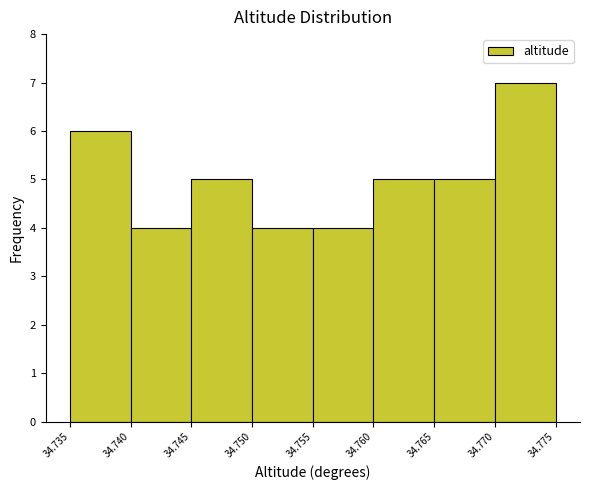

Reading left to right, transcribe this chart: for each bar, give the range it covers on the x-axis and its height. The values are not printed on the chart, so give them approximately, as read against the axis.

34.735 to 34.740: 6
34.740 to 34.745: 4
34.745 to 34.750: 5
34.750 to 34.755: 4
34.755 to 34.760: 4
34.760 to 34.765: 5
34.765 to 34.770: 5
34.770 to 34.775: 7